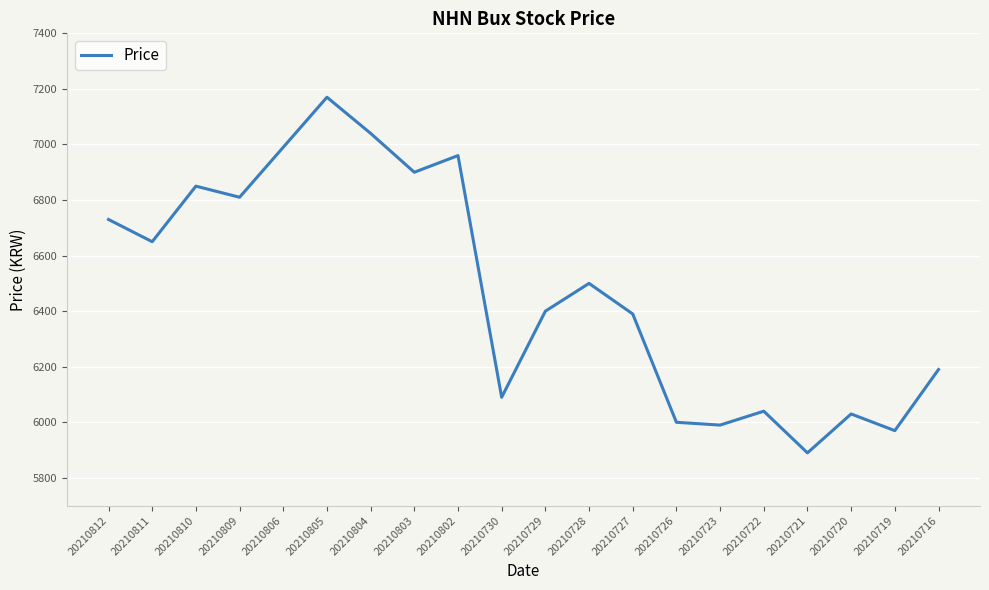

The value at 20210721 is 5890. True or false?

True